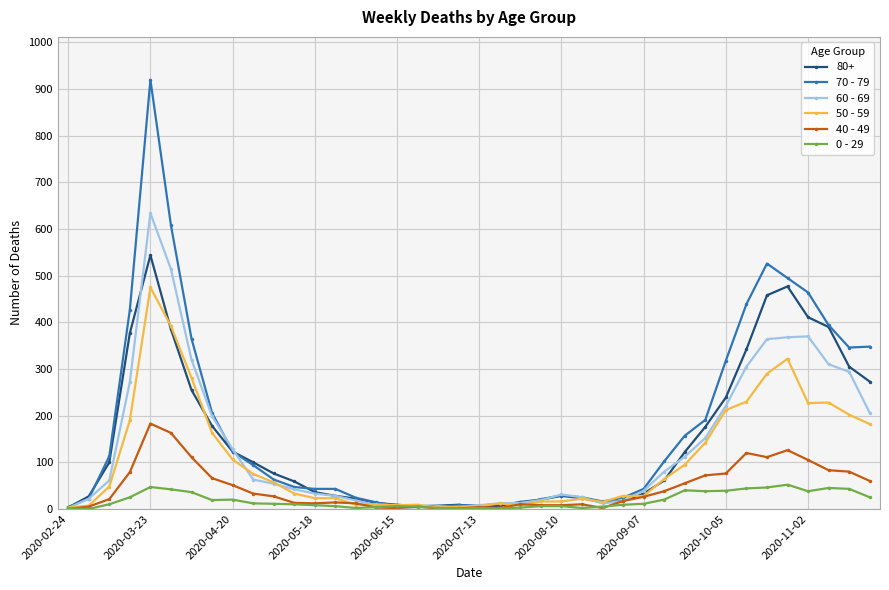

Which series has the widest spread of values?

70 - 79